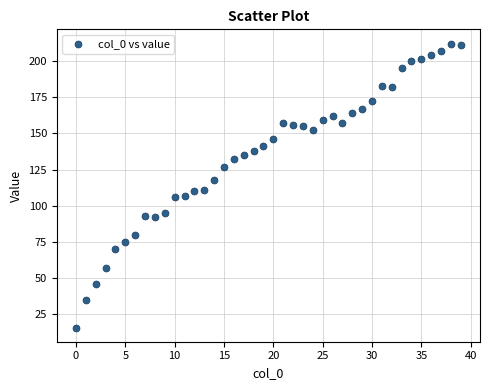

What is the range of Y values (max minus min)?

196